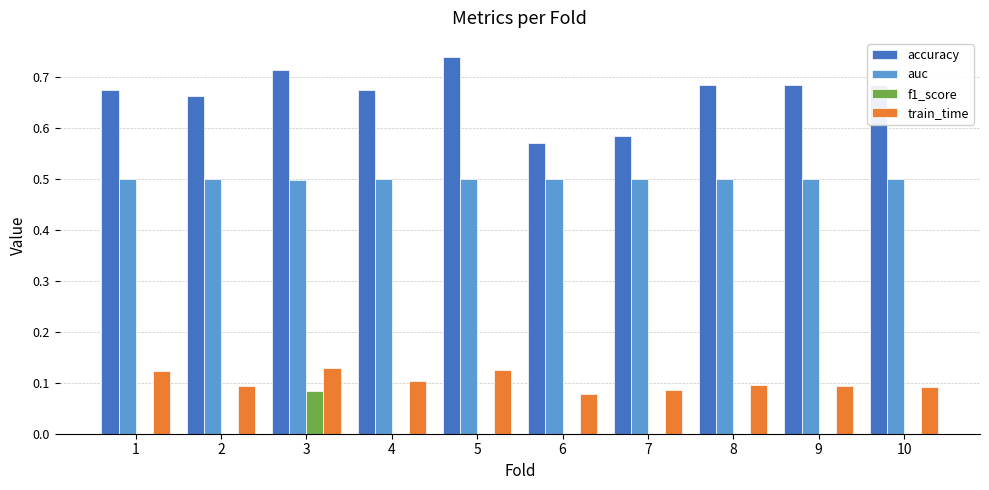

How many auc values are between 0 and 1?

10